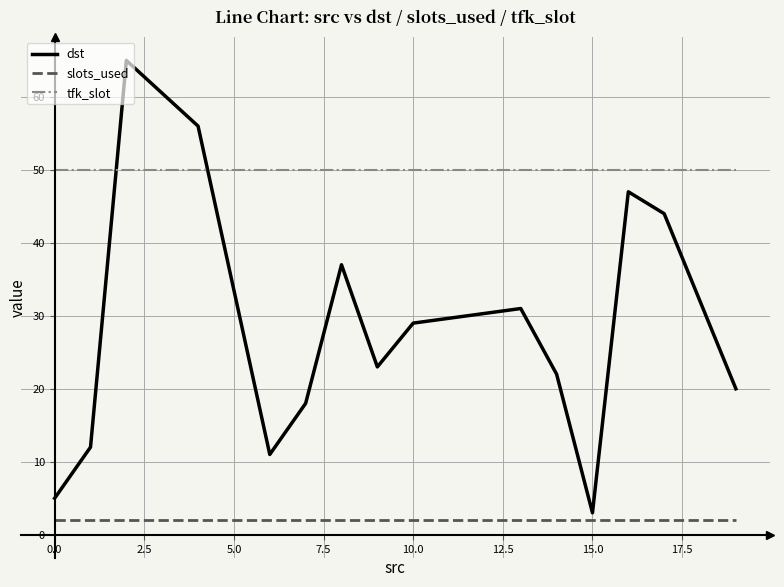

What are all the series names shown in the legend?

dst, slots_used, tfk_slot